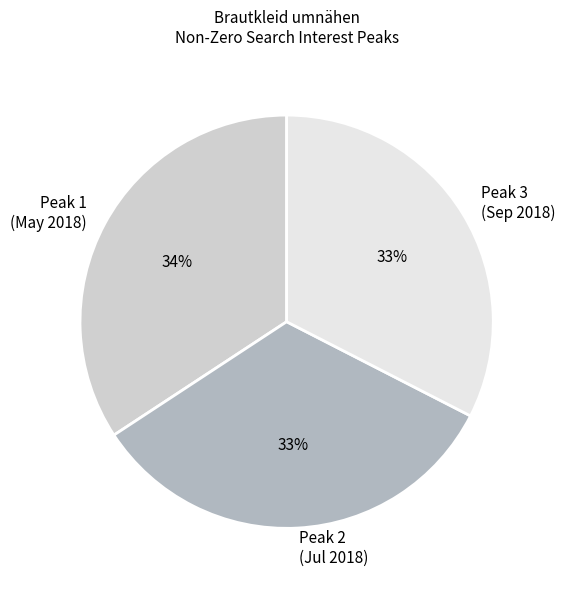

Does any single category account for the majority?

No